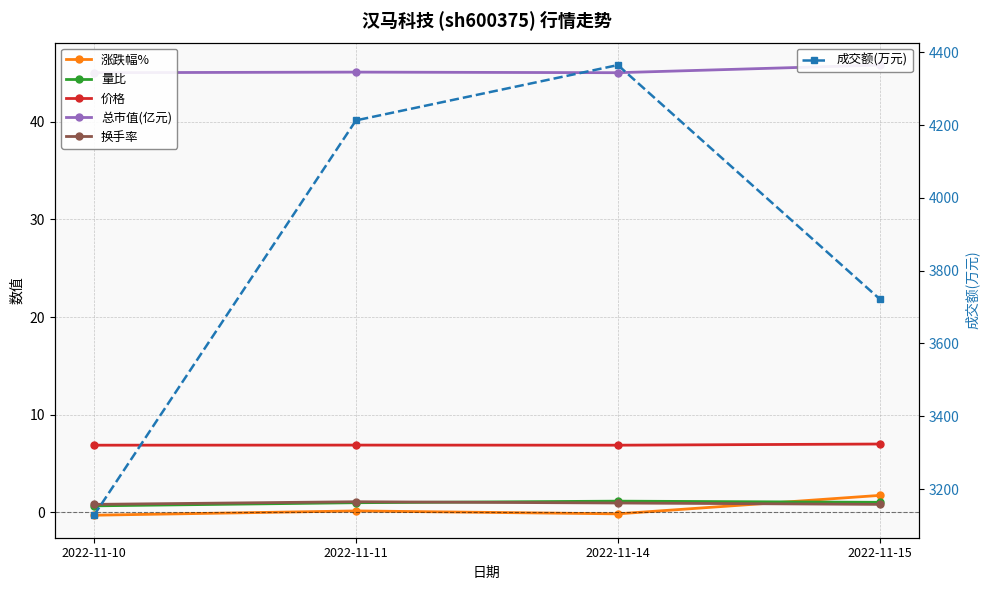

What is the difference between the maximum and minimum values in the 量比 series?

0.5